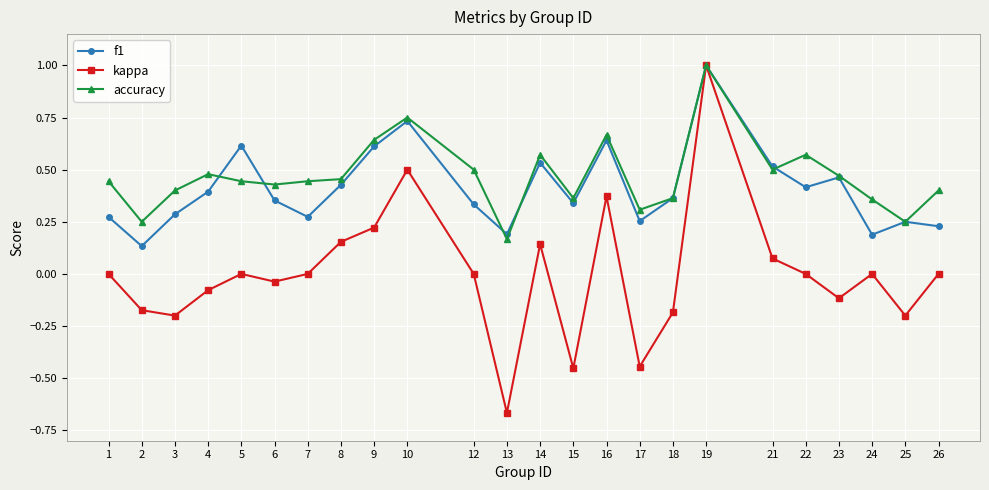

The value of accuracy at 22 is 0.8. True or false?

False